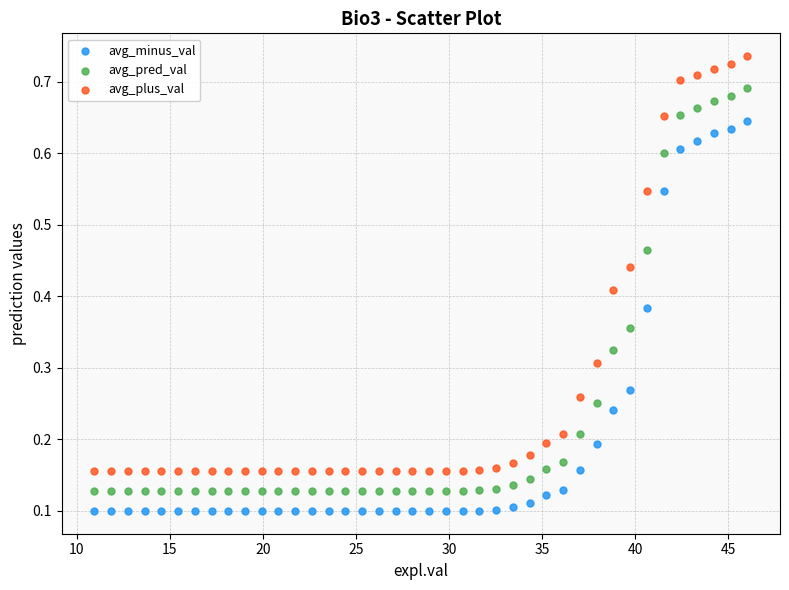

Which series reaches the minimum Y coordinate?

avg_minus_val